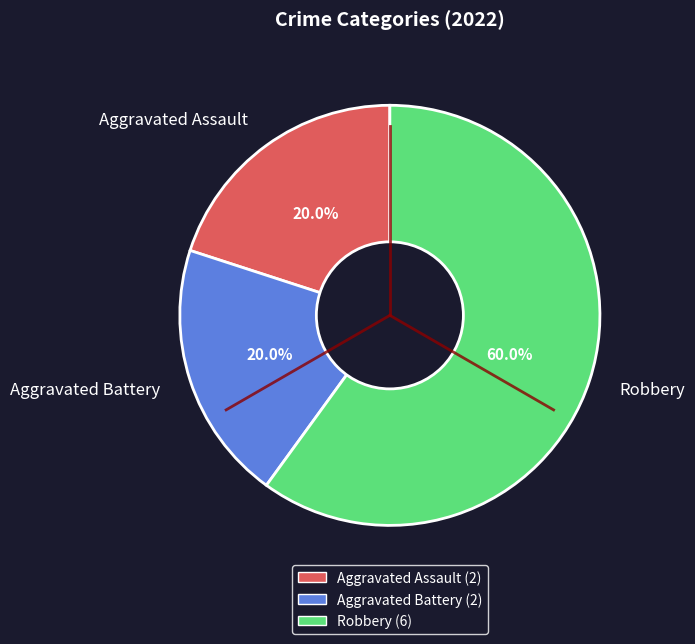

What percentage is the Robbery slice, to the nearest percent?

60%